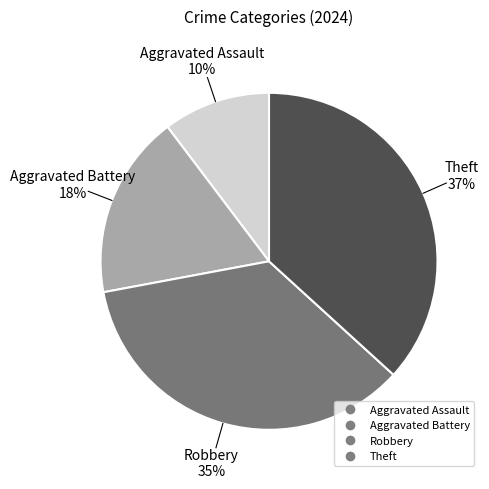

What is the ratio of the value at Aggravated Assault to the value at Theft?

0.3